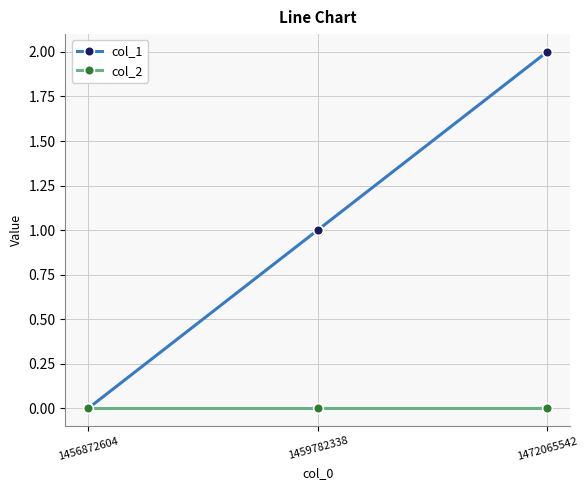

Is it true that col_2 equals 0 at 1459782338?

True